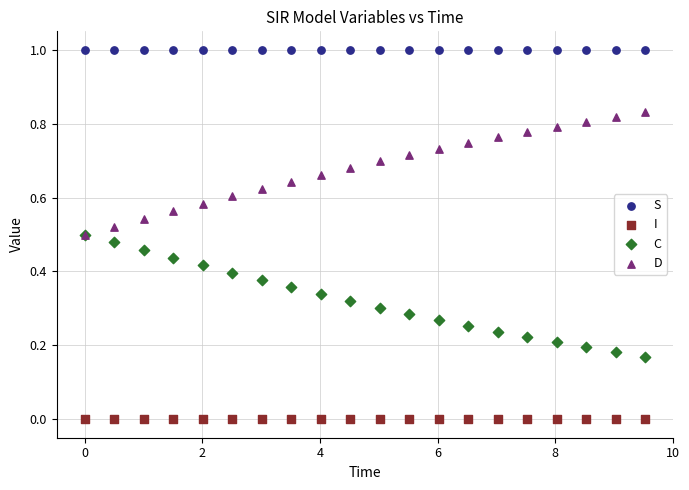

Which series contains the lowest Y value?

I